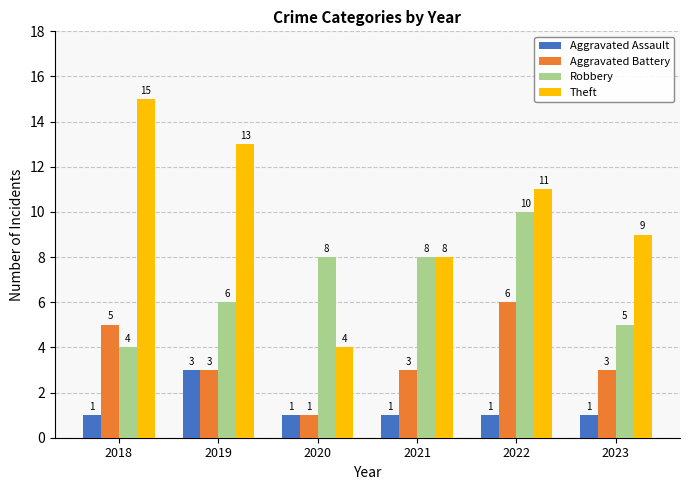

What is the spread (max minus min) of values at 2019?

10